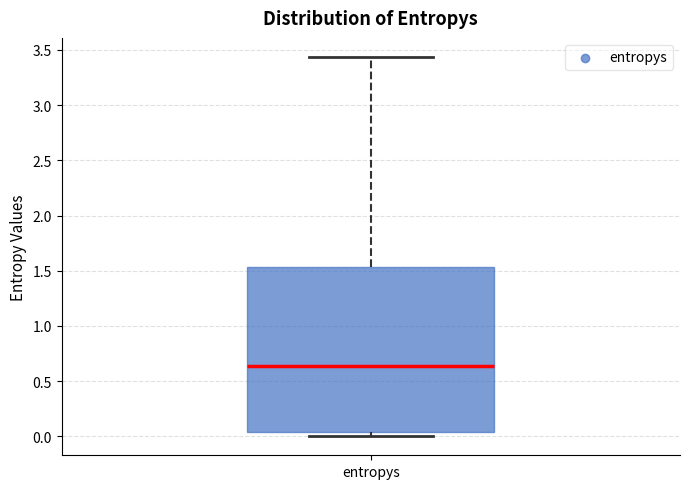

Transcribe this box plot: give where the median line is, the range the box spans, and where the two whiskers end, as read against the y-axis. The values are not printed on the chart, so give them approximately, as read against the axis.

median 0.65, box 0.05 to 1.55, whiskers 0.00 to 3.45